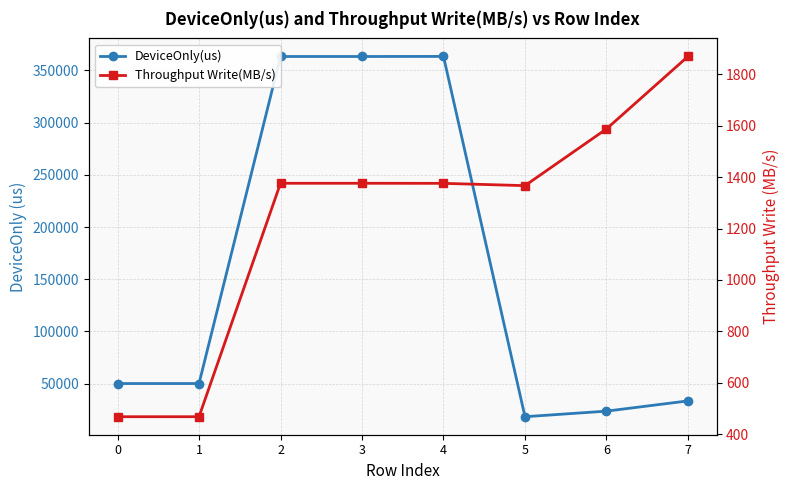

What is the total value across all series at 4?

364849.7